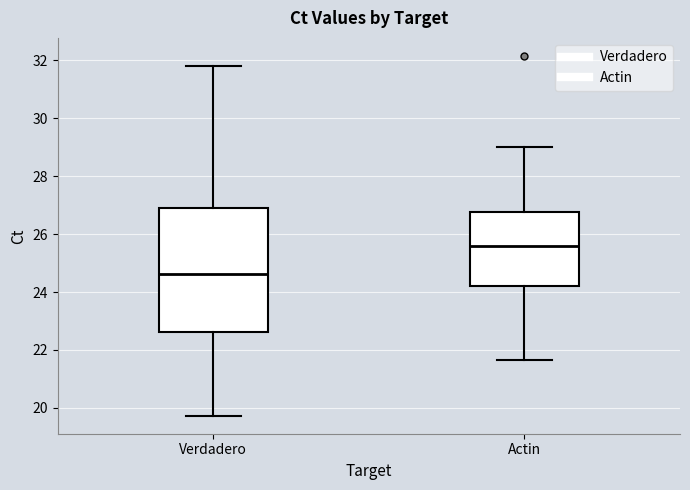

Reading left to right, read every box against the y-axis: the position of its median line, the range the box covers, and the ends of its whiskers. The values are not printed on the chart, so give them approximately, as read against the axis.

Verdadero: median 24.6, box 22.6 to 26.8, whiskers 19.8 to 31.8
Actin: median 25.6, box 24.2 to 26.8, whiskers 21.6 to 29.0